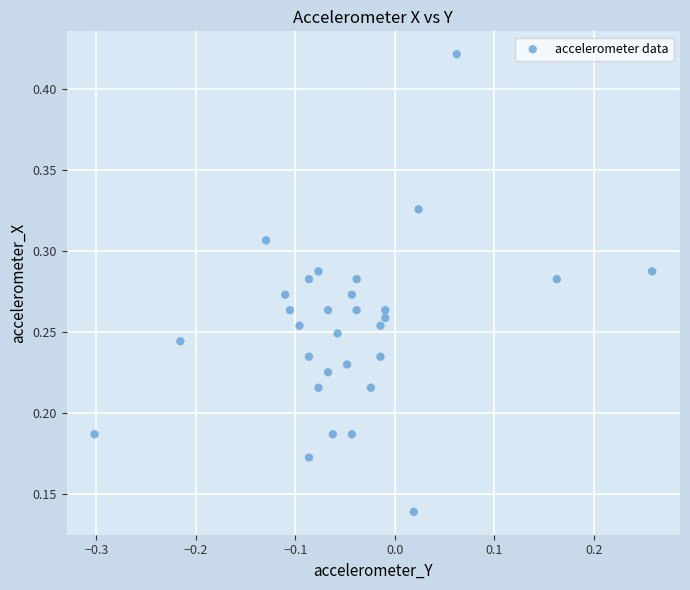

Count the number of points in this scatter plot.

30